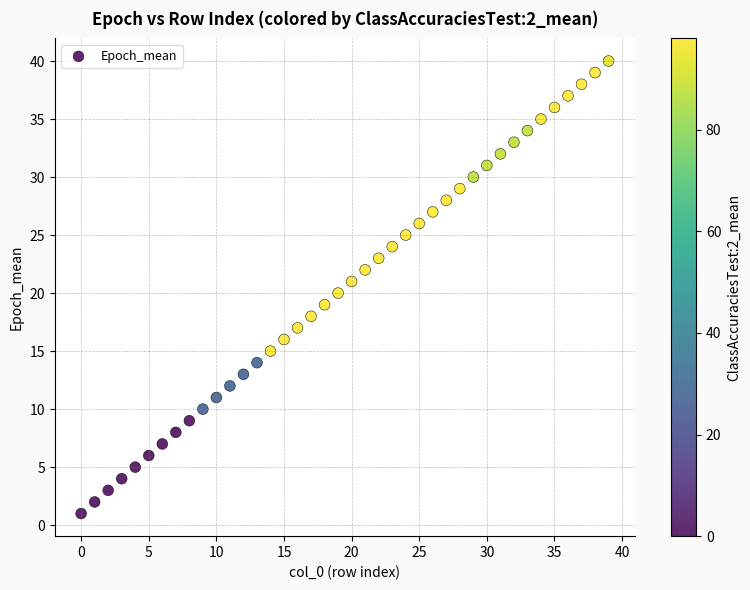

What is the range of Y values (max minus min)?

39